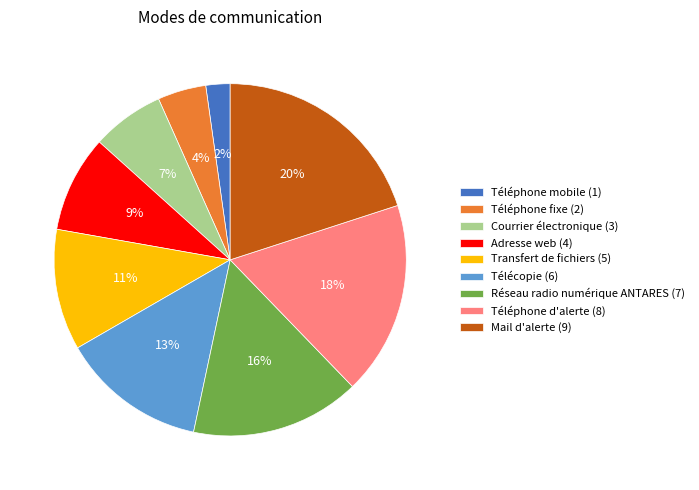

What percentage is the Transfert de fichiers slice, to the nearest percent?

11%